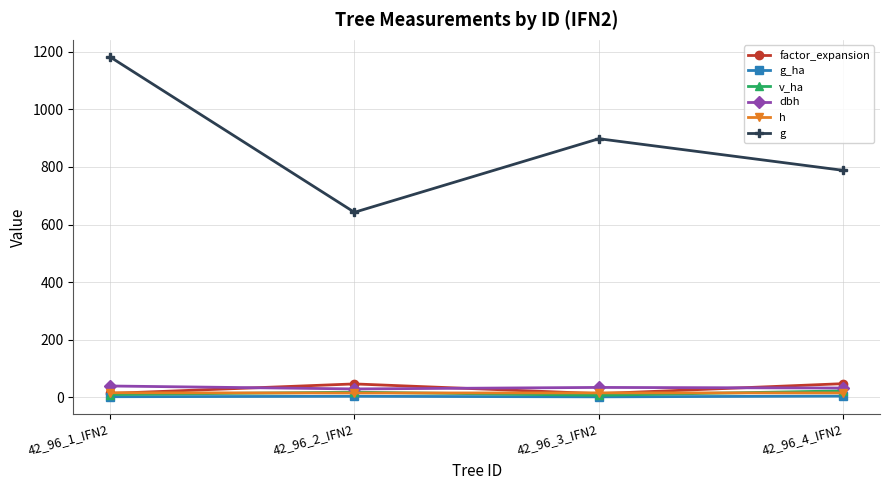

Which series changed the most between 42_96_2_IFN2 and 42_96_3_IFN2?

g